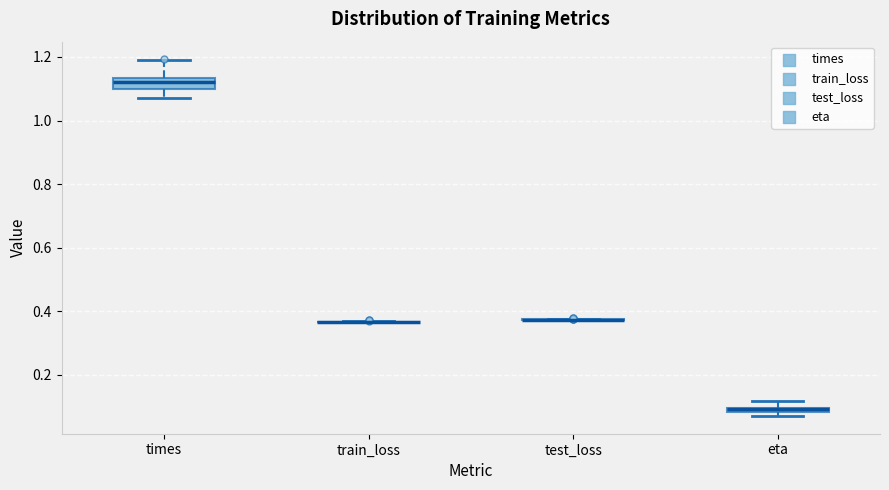

Which box is the tallest, from its lower edge to its upper edge?

times